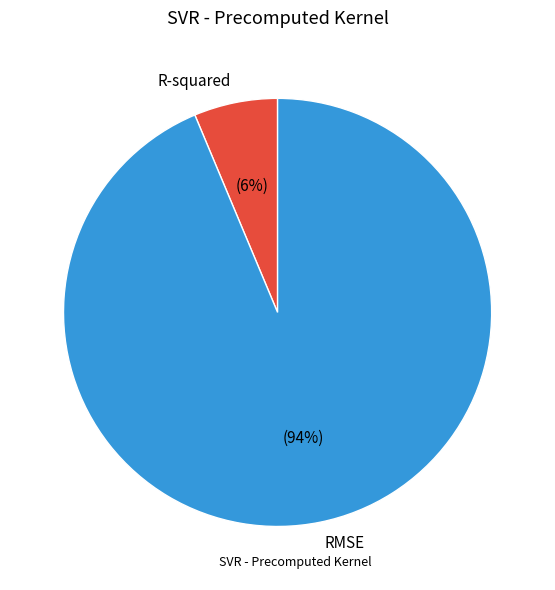

Which category has the biggest portion of the pie?

RMSE